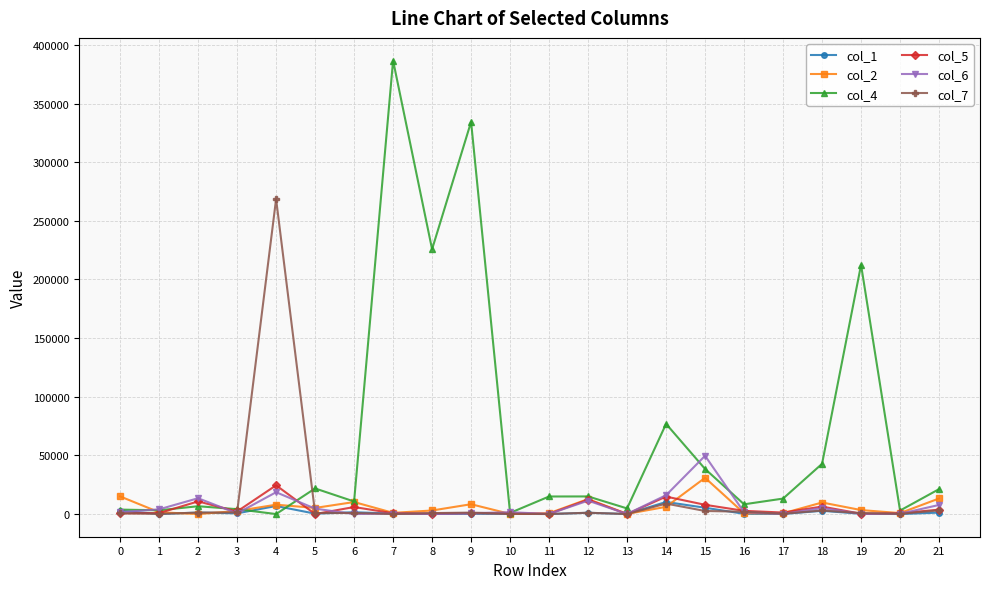

Count the number of categories in the chart.

22